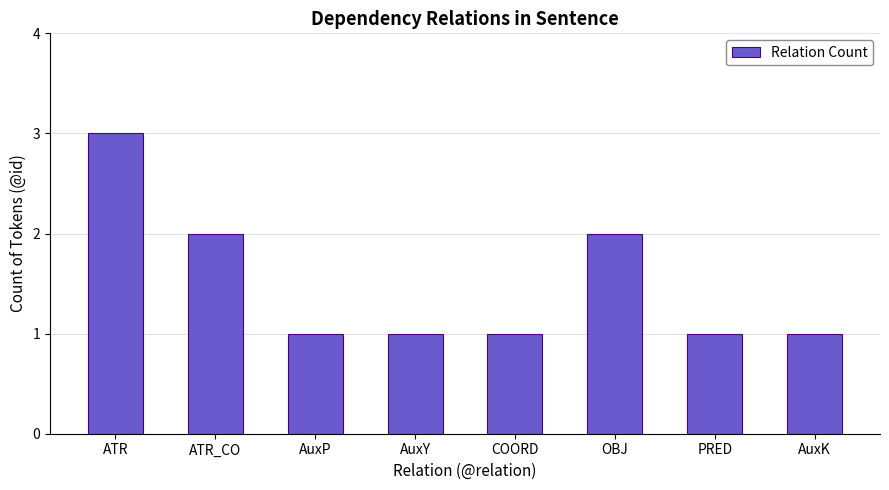

True or false: the data shows 1 at OBJ.

False